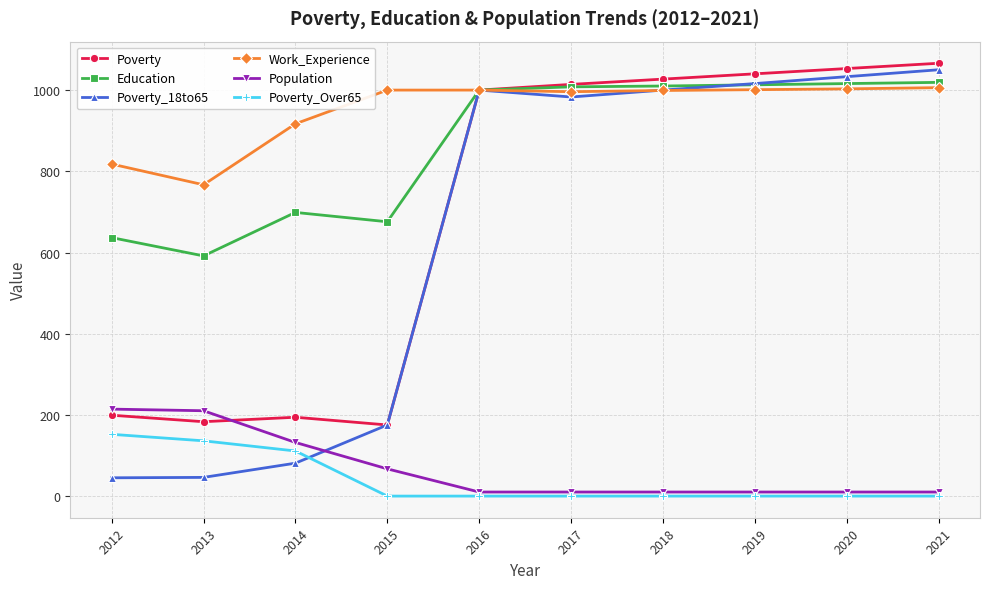

Which category has the highest value across all series?

2021